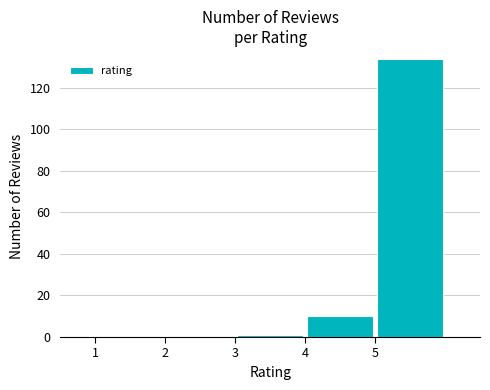

Reading left to right, transcribe this chart: for each bar, give the range it covers on the x-axis and its height. The values are not printed on the chart, so give them approximately, as read against the axis.

1 to 2: 0
2 to 3: 0
3 to 4: under 2
4 to 5: 10
5 to 6: 134